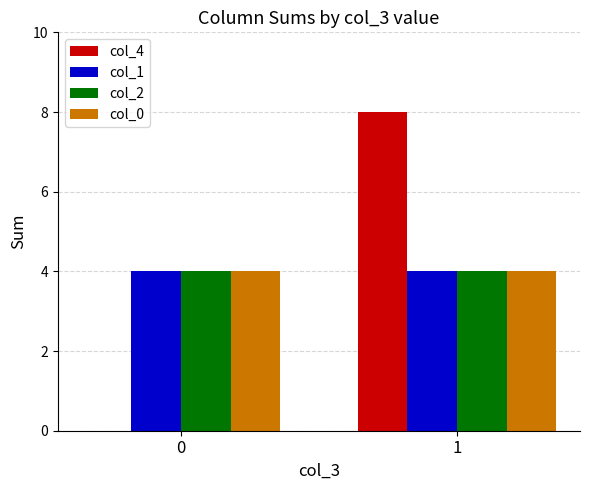

Which label corresponds to the largest value in the chart?

1